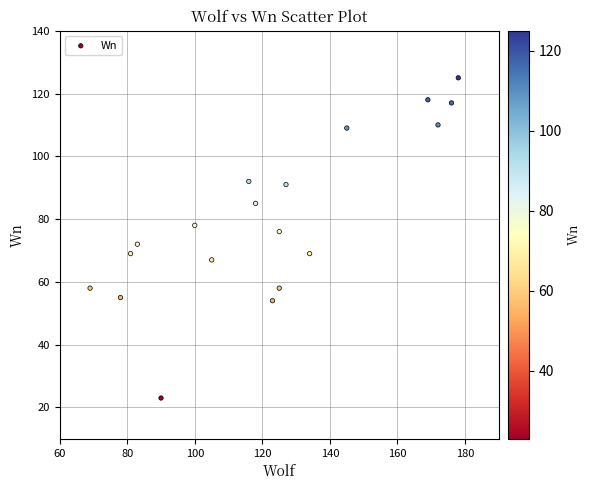

What is the range of Y values (max minus min)?

102